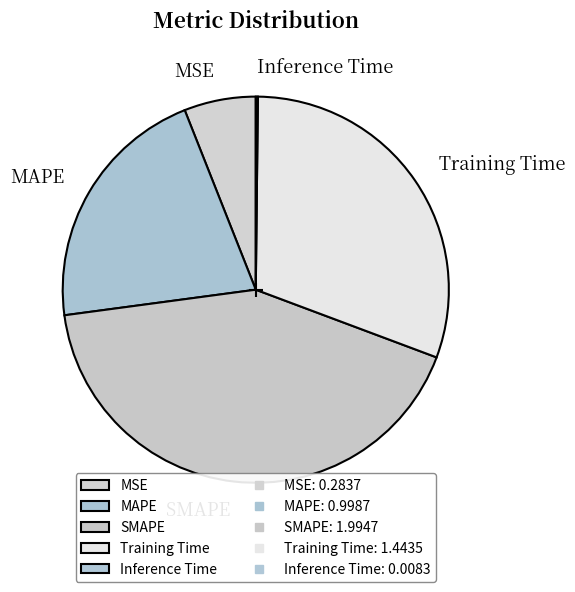

Which has a higher value, Training Time or SMAPE?

SMAPE